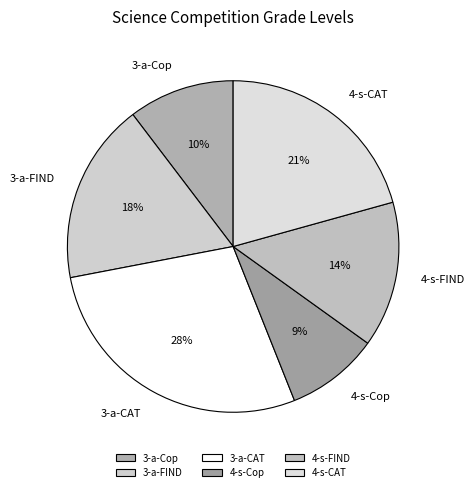

Which category has the smallest portion of the pie?

4-s-Cop